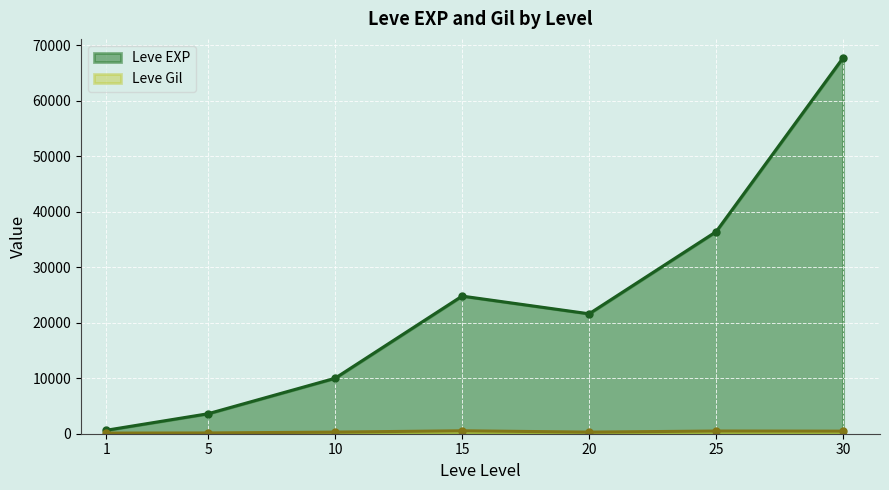

What is the lowest value of the Leve EXP series?

630